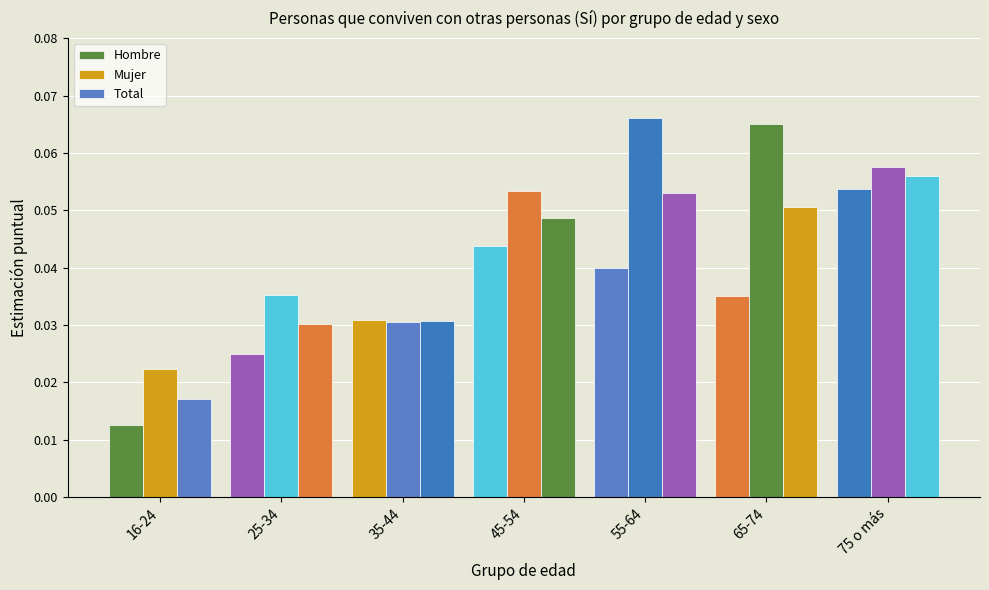

List the series in order of their overall mean, highest first.

Mujer, Total, Hombre